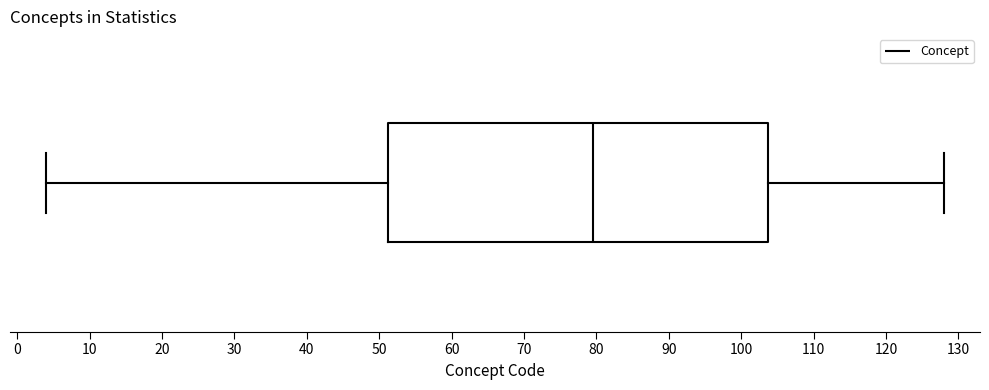

Transcribe this box plot: give where the median line is, the range the box spans, and where the two whiskers end, as read against the x-axis. The values are not printed on the chart, so give them approximately, as read against the axis.

median 80, box 51 to 104, whiskers 4 to 128